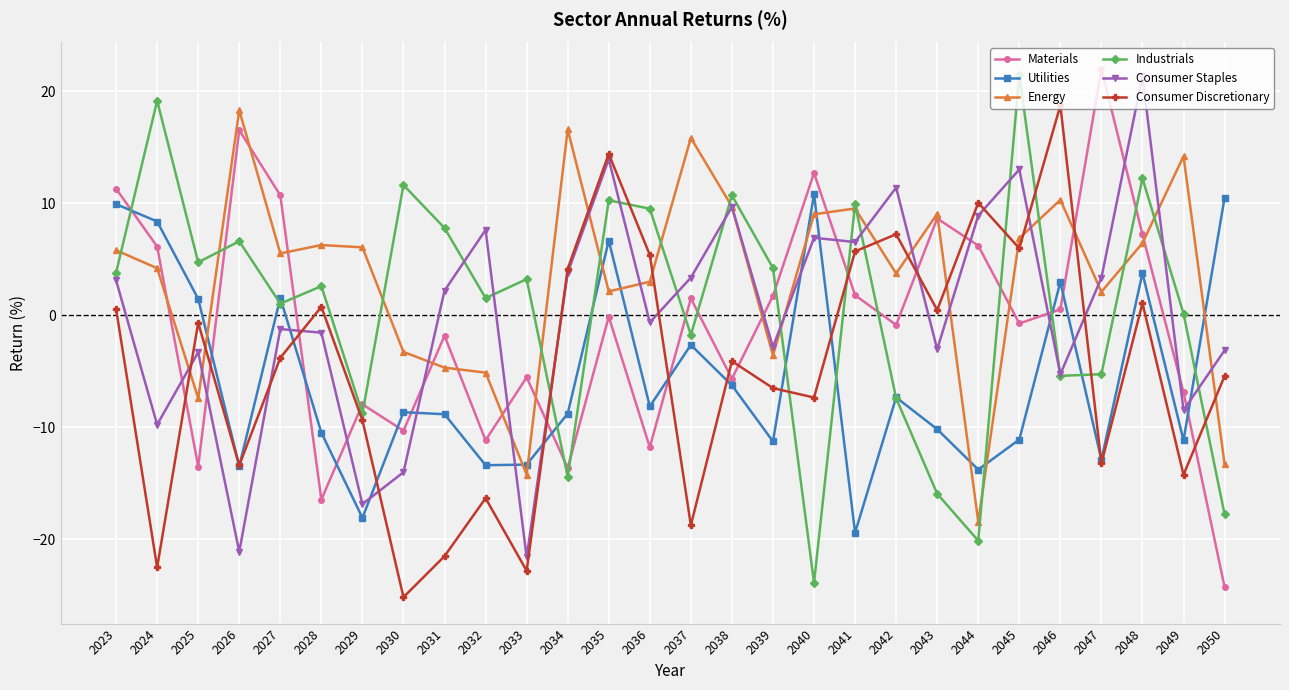

Where do Materials and Consumer Staples first cross each other?

2024 and 2025